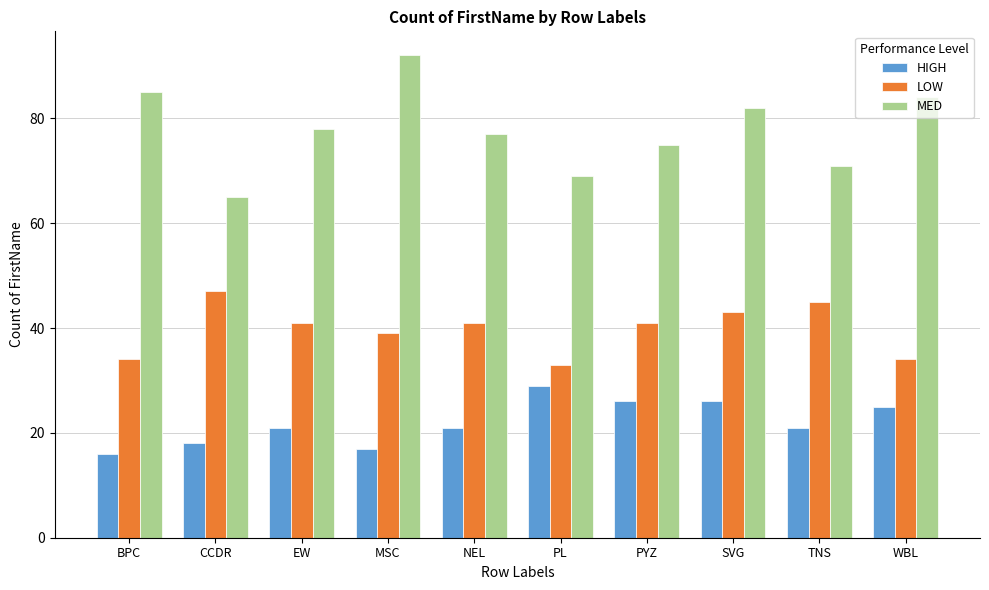

Reading left to right, transcribe all the data shown in this chart.

HIGH: BPC=16	CCDR=18	EW=21	MSC=17	NEL=21	PL=29	PYZ=26	SVG=26	TNS=21	WBL=25
LOW: BPC=34	CCDR=47	EW=41	MSC=39	NEL=41	PL=33	PYZ=41	SVG=43	TNS=45	WBL=34
MED: BPC=85	CCDR=65	EW=78	MSC=92	NEL=77	PL=69	PYZ=75	SVG=82	TNS=71	WBL=84